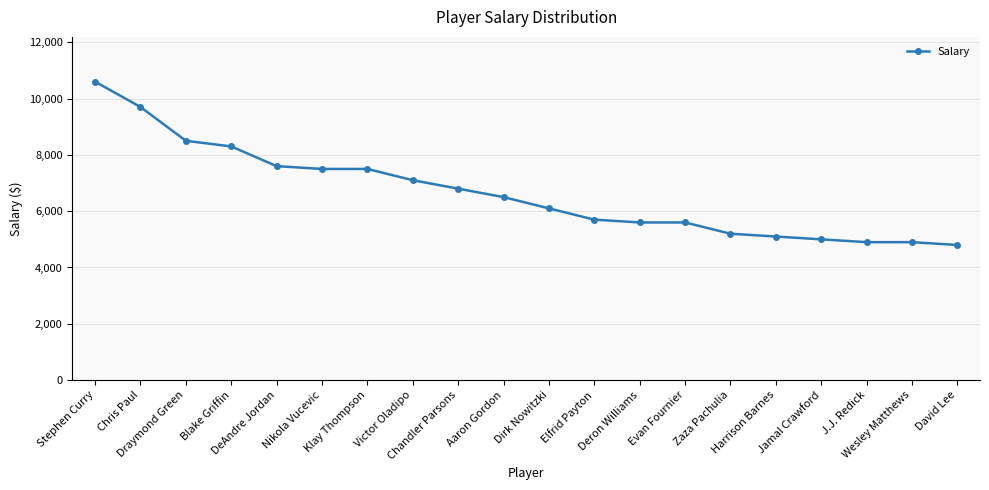

Reading left to right, transcribe all the data shown in this chart.

10600	9700	8500	8300	7600	7500	7500	7100	6800	6500	6100	5700	5600	5600	5200	5100	5000	4900	4900	4800